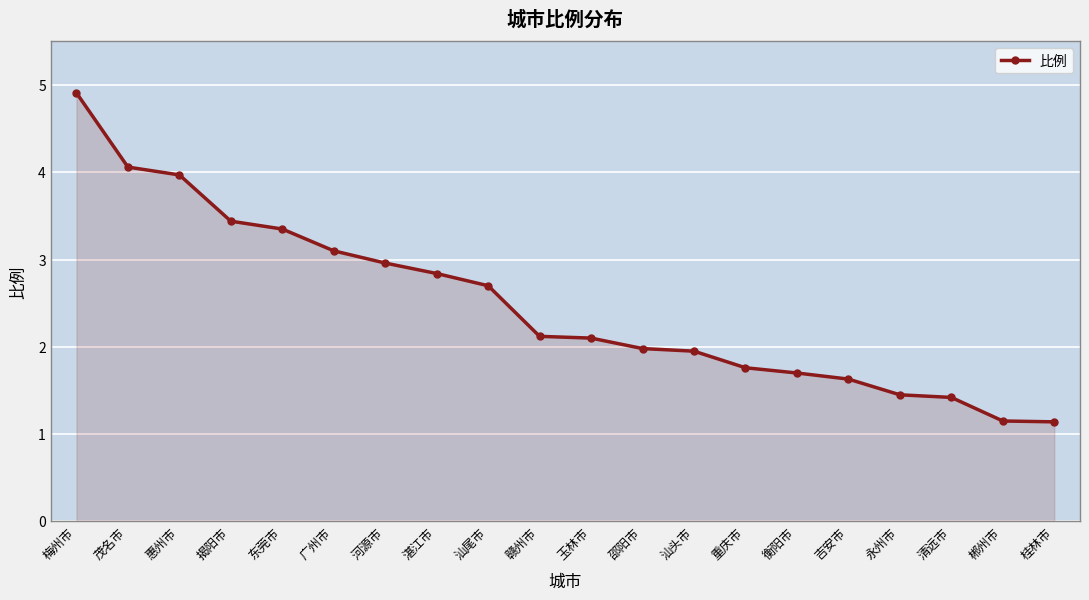

What is the average value?

2.5